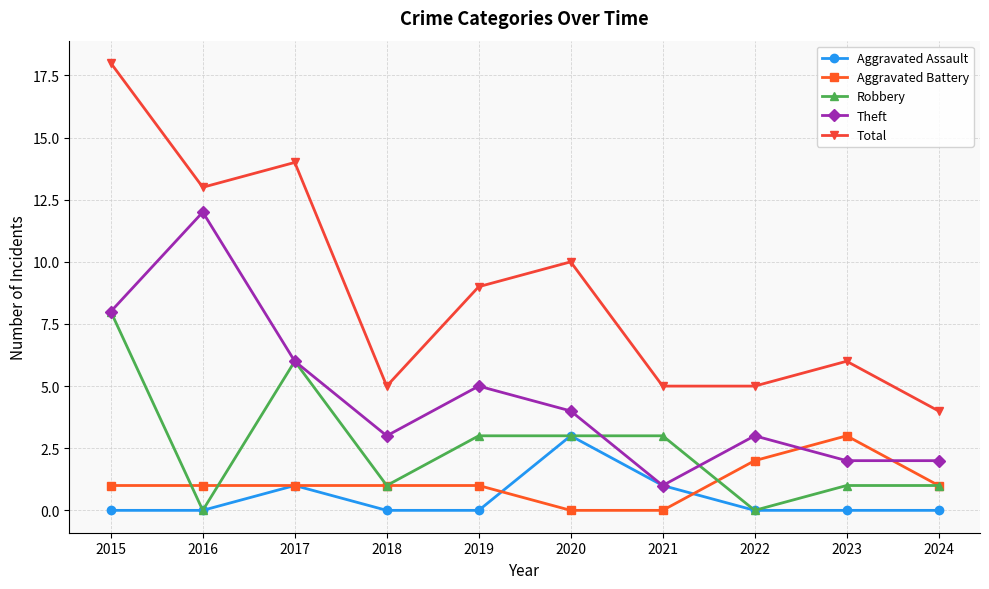

Which series changed the most between 2015 and 2016?

Robbery